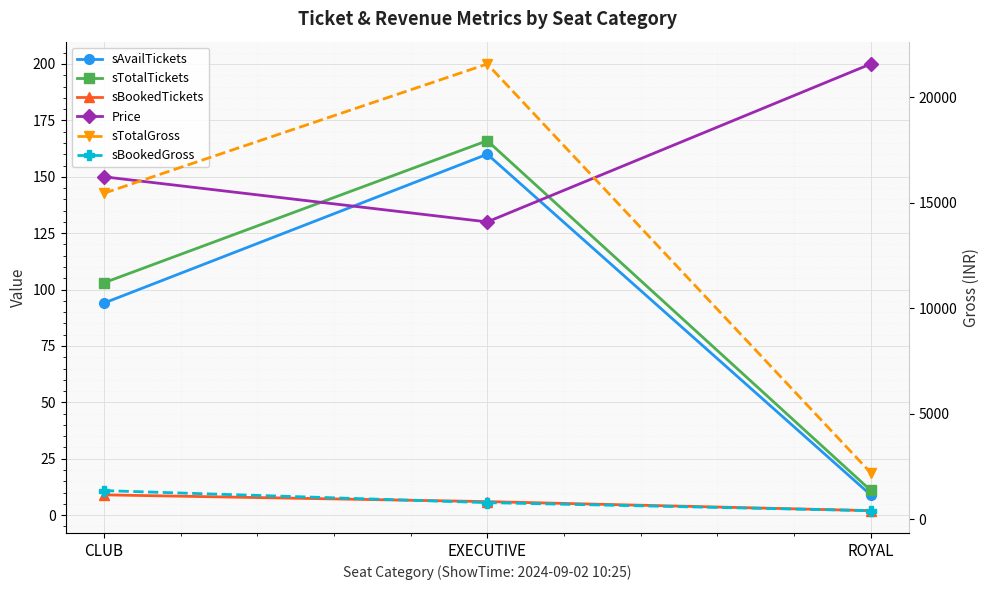

How many lines are shown in the chart?

6